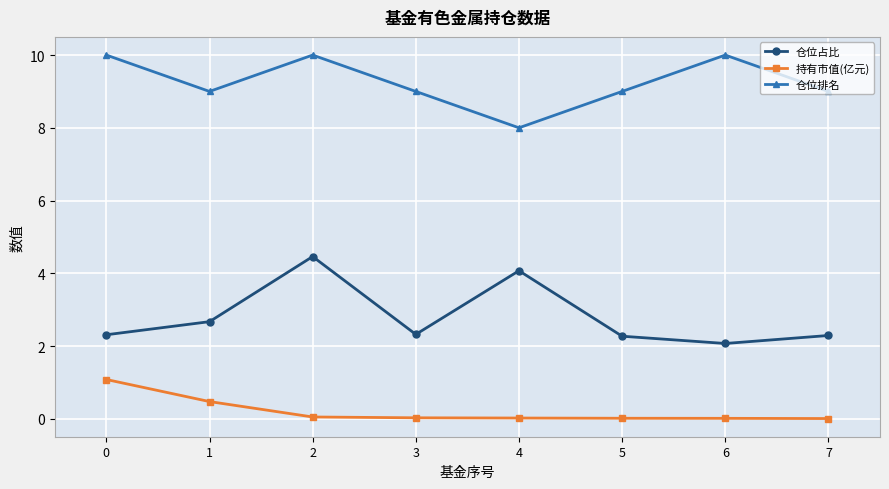

Is this an area chart (filled region under the line)?

No